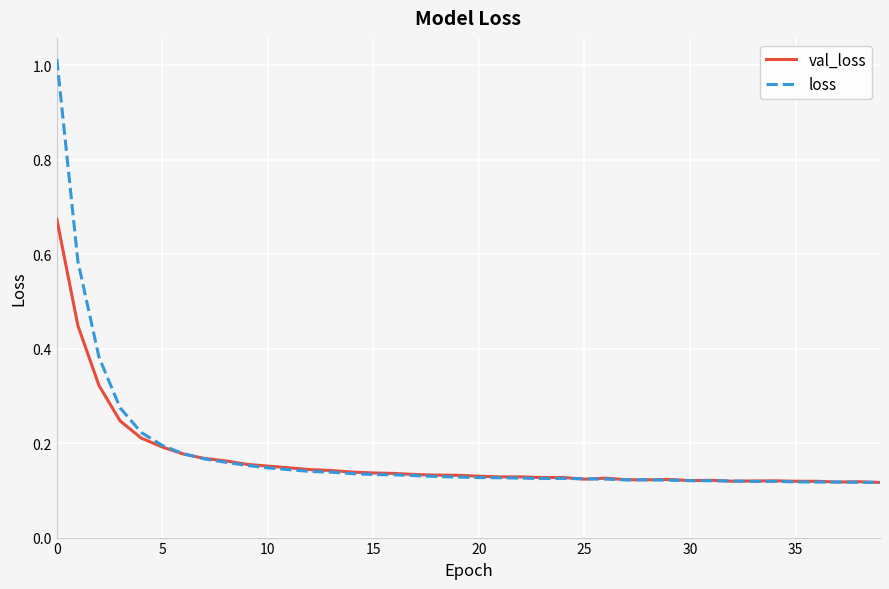

Which series has the largest range (max minus min)?

loss